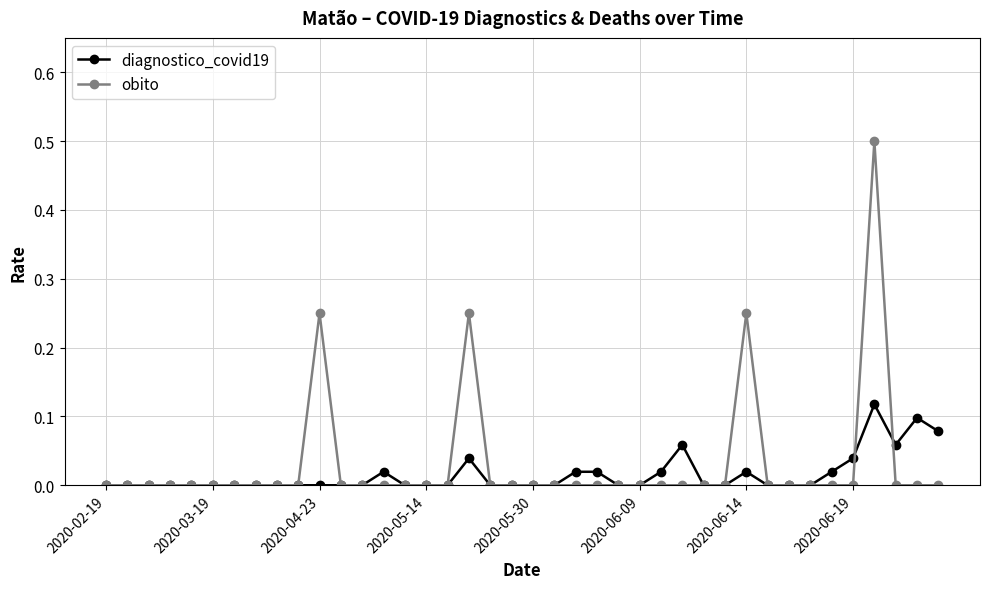

True or false: diagnostico_covid19 has more than 1 points higher than both neighbors.

True